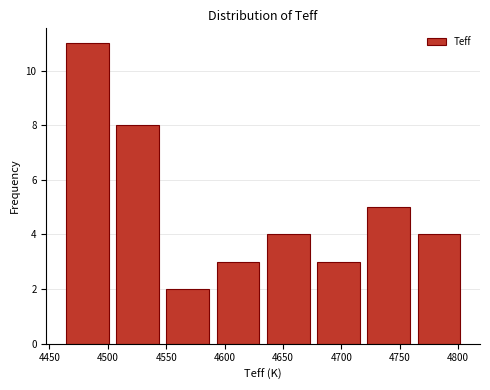

Over which range of the x-axis is the bar tallest?

4461 to 4504